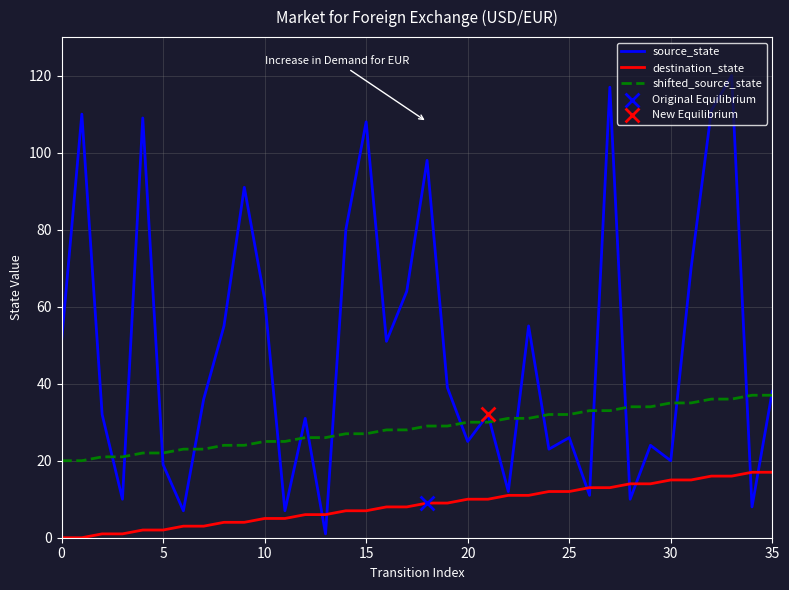

Which series has the largest range (max minus min)?

source_state